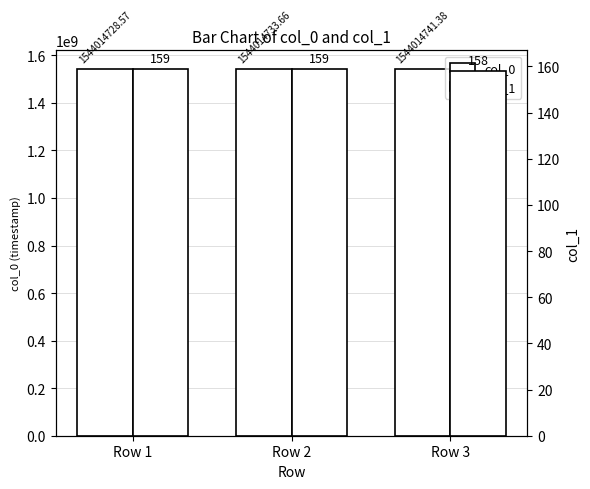

Which category has the lowest value across all series?

Row 3